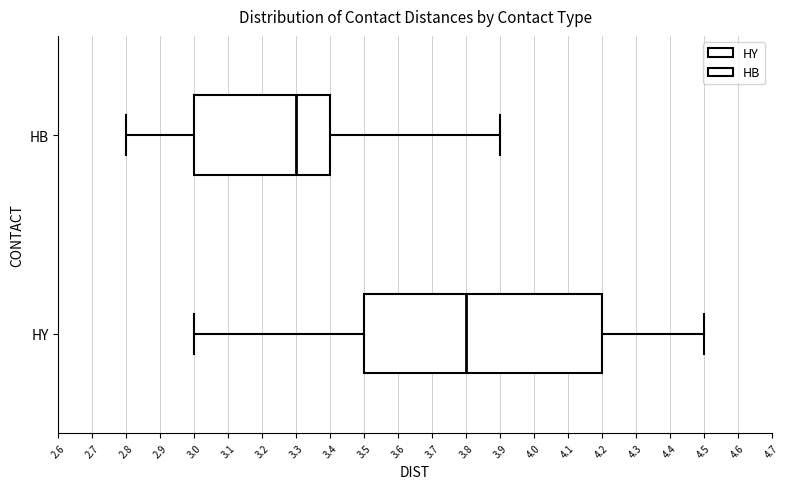

Which box has the furthest to the left median line?

HB